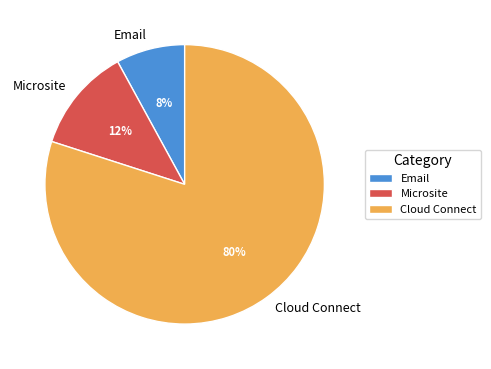

Which slice is the smallest?

Email